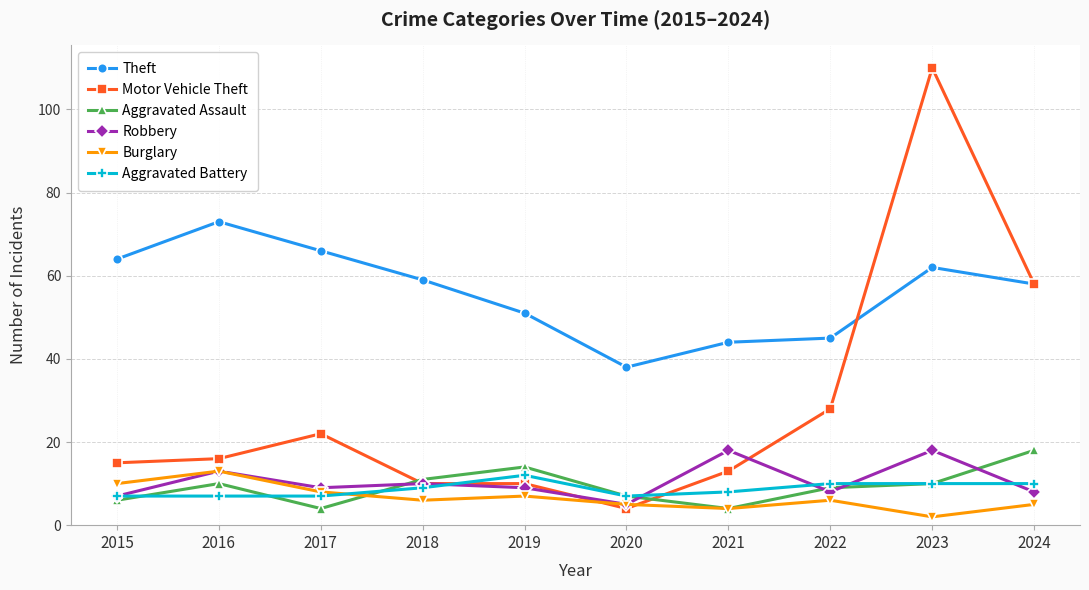

Reading right to left, transcribe all the data shown in this chart.

Theft: 2024=58	2023=62	2022=45	2021=44	2020=38	2019=51	2018=59	2017=66	2016=73	2015=64
Motor Vehicle Theft: 2024=58	2023=110	2022=28	2021=13	2020=4	2019=10	2018=10	2017=22	2016=16	2015=15
Aggravated Assault: 2024=18	2023=10	2022=9	2021=4	2020=7	2019=14	2018=11	2017=4	2016=10	2015=6
Robbery: 2024=8	2023=18	2022=8	2021=18	2020=5	2019=9	2018=10	2017=9	2016=13	2015=7
Burglary: 2024=5	2023=2	2022=6	2021=4	2020=5	2019=7	2018=6	2017=8	2016=13	2015=10
Aggravated Battery: 2024=10	2023=10	2022=10	2021=8	2020=7	2019=12	2018=9	2017=7	2016=7	2015=7